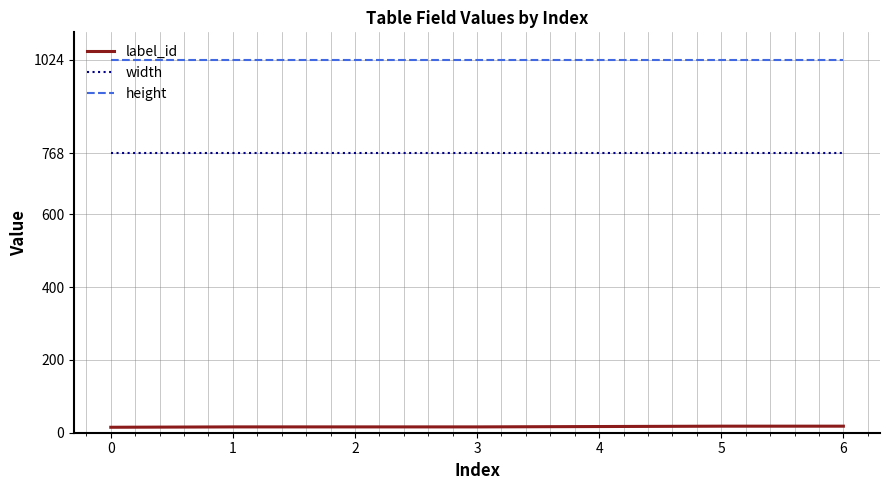

True or false: height and label_id intersect in this chart.

False